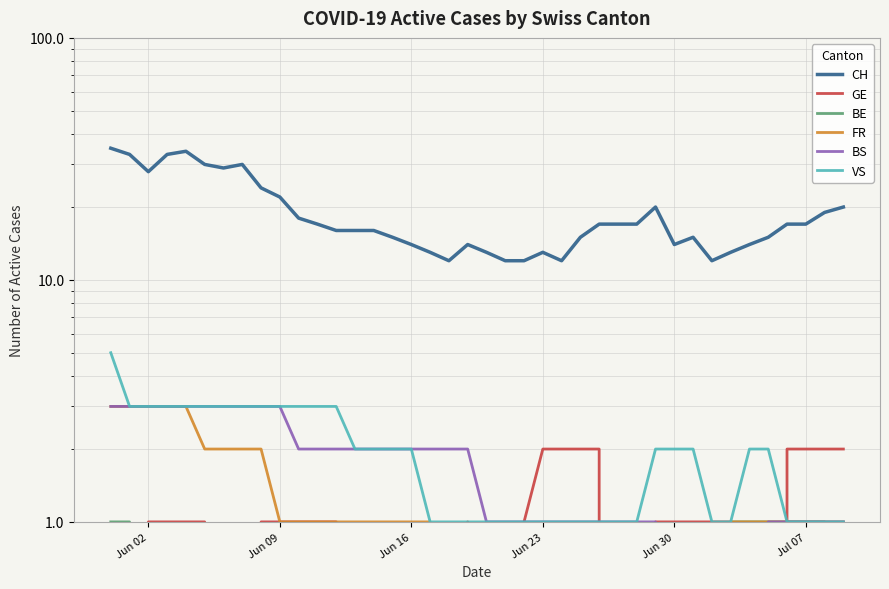

At which label is GE closest to 1?

Jun 02